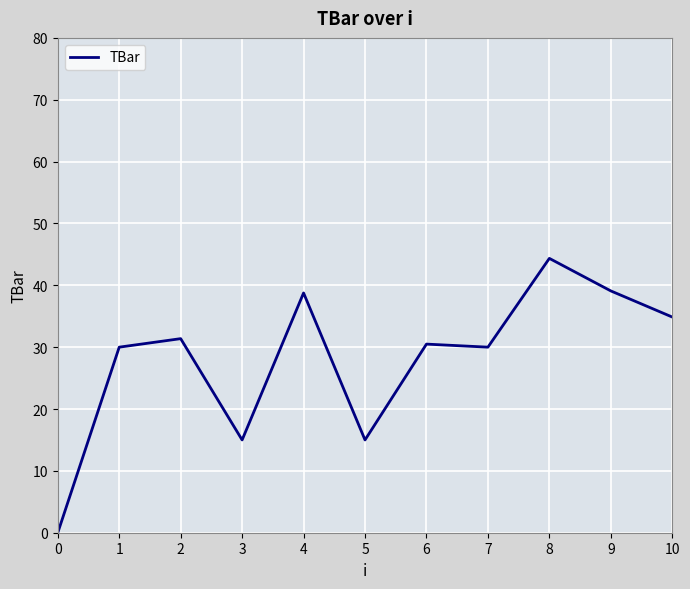

What is the change in value from 5 to 7?

+15.0